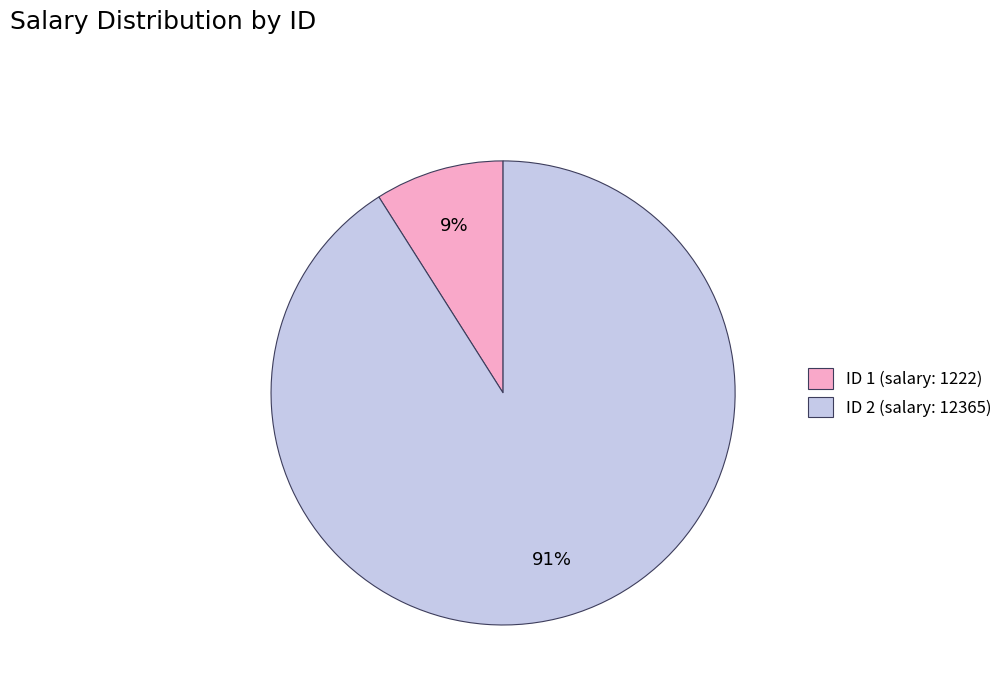

What is the ratio of the value at ID 2 (salary: 12365) to the value at ID 1 (salary: 1222)?

10.1